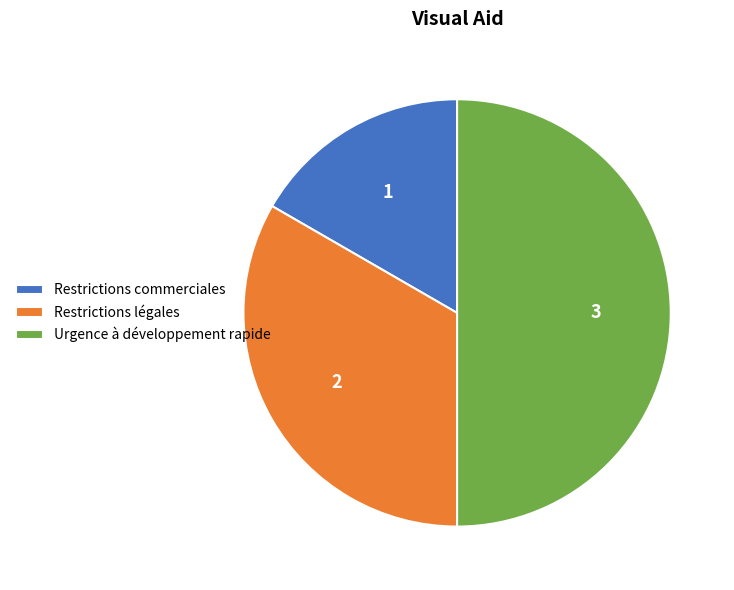

Rank the categories by value from lowest to highest.

Restrictions commerciales, Restrictions légales, Urgence à développement rapide